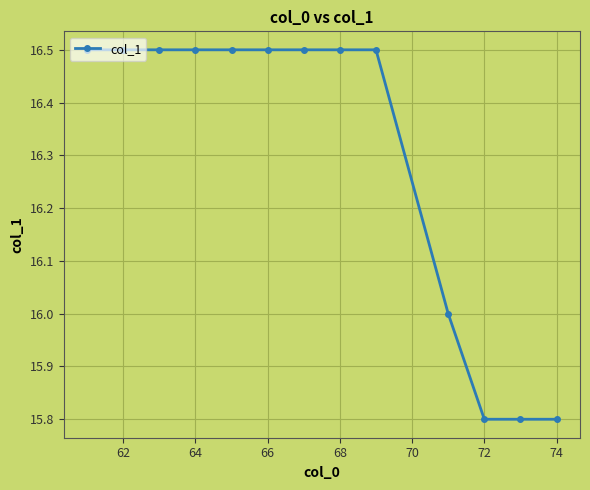

What is the value of the 9th point from the left?

16.5